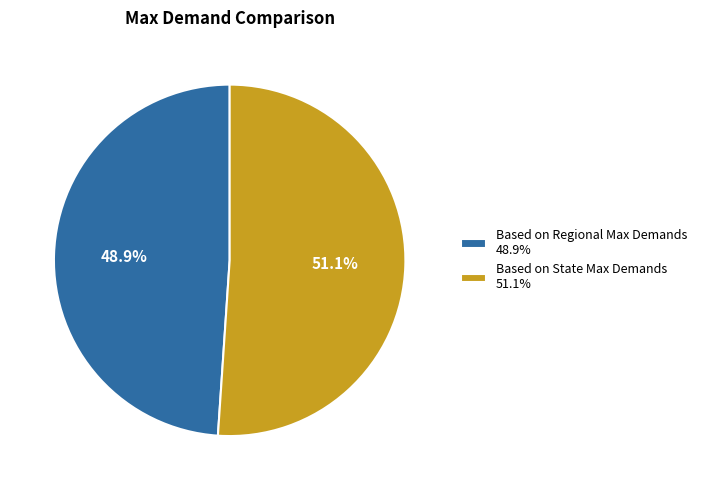

What percentage is the Based on Regional Max Demands slice, to the nearest percent?

49%